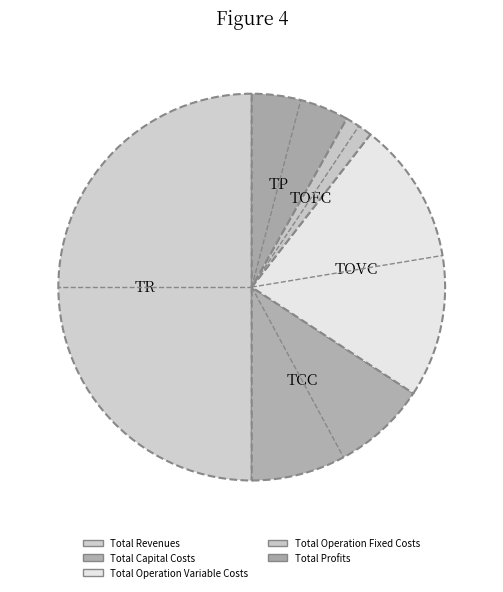

Rank the categories by value from highest to lowest.

Total Revenues, Total Operation Variable Costs, Total Capital Costs, Total Profits, Total Operation Fixed Costs